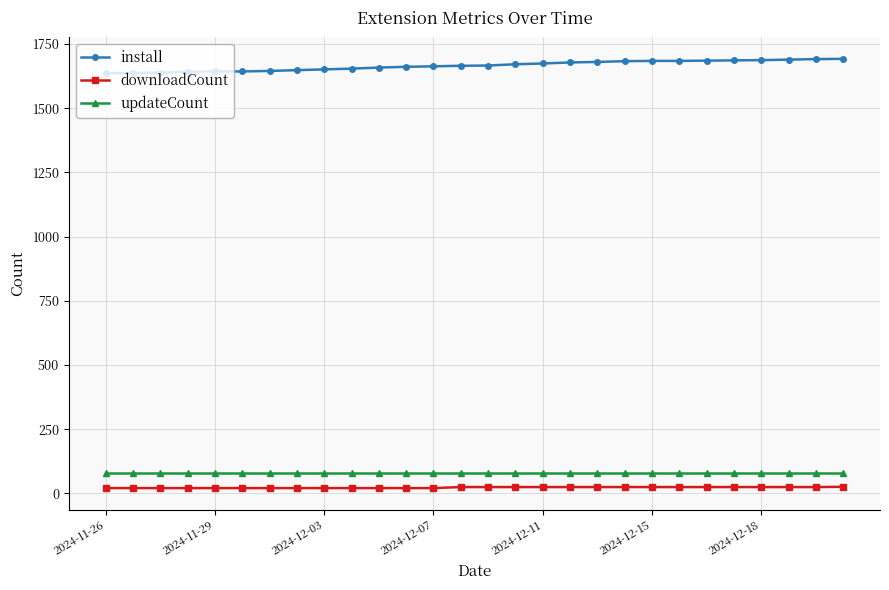

What is the maximum value for install?

1692